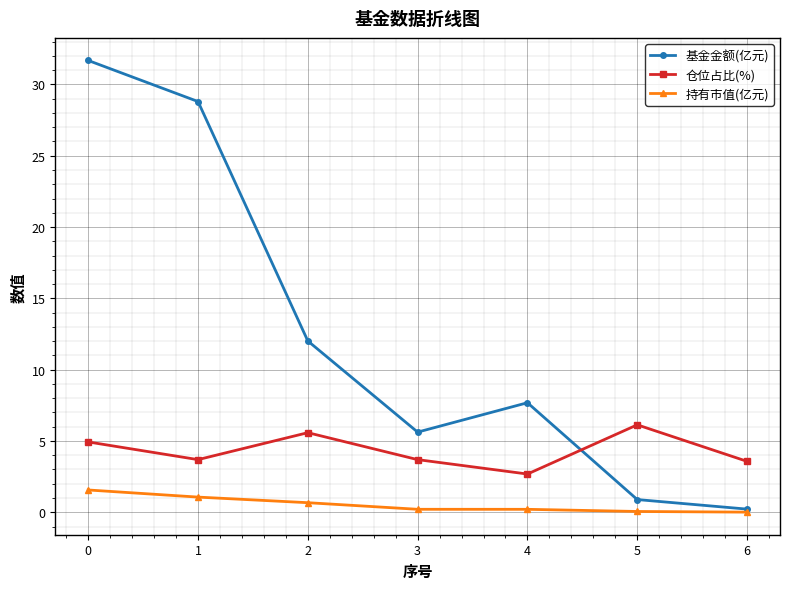

Which series changed the most between 1 and 2?

基金金额(亿元)